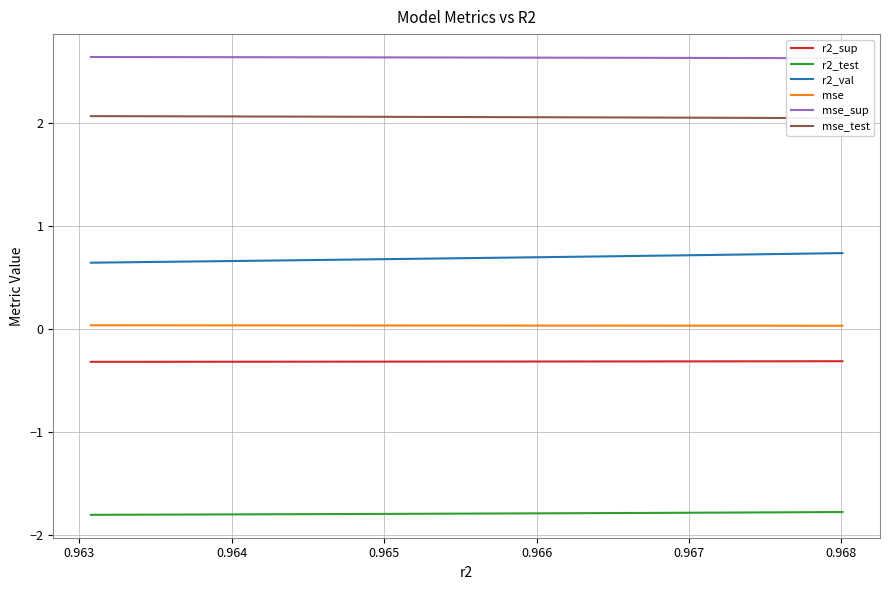

What is the maximum value shown in the chart?

2.6